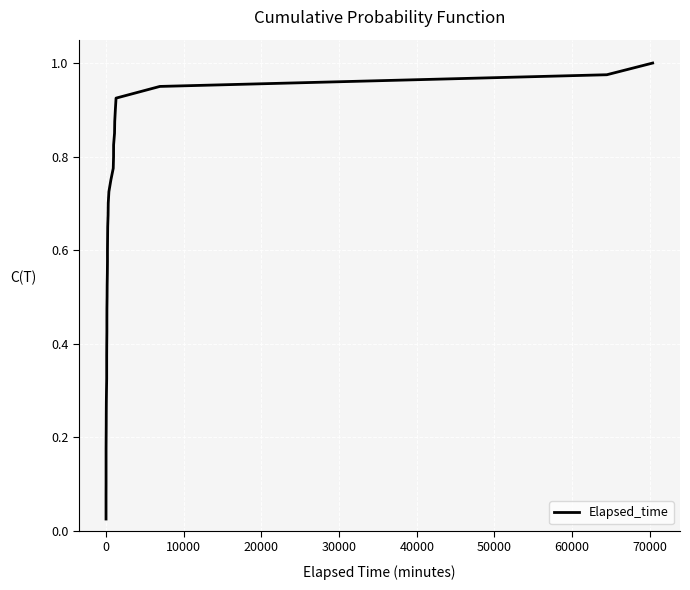

True or false: there are more than 2 points higher than both neighbors.

False